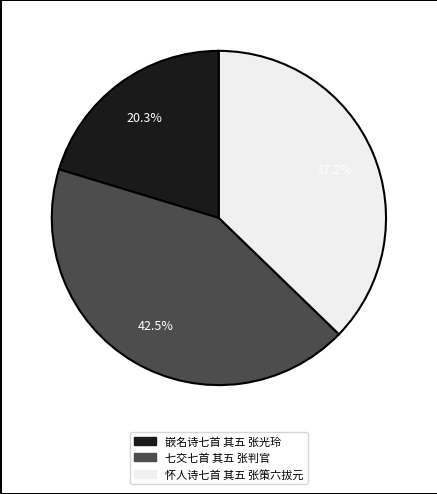

Does 嵌名诗七首 其五 张光玲 account for over 50% of the chart?

No